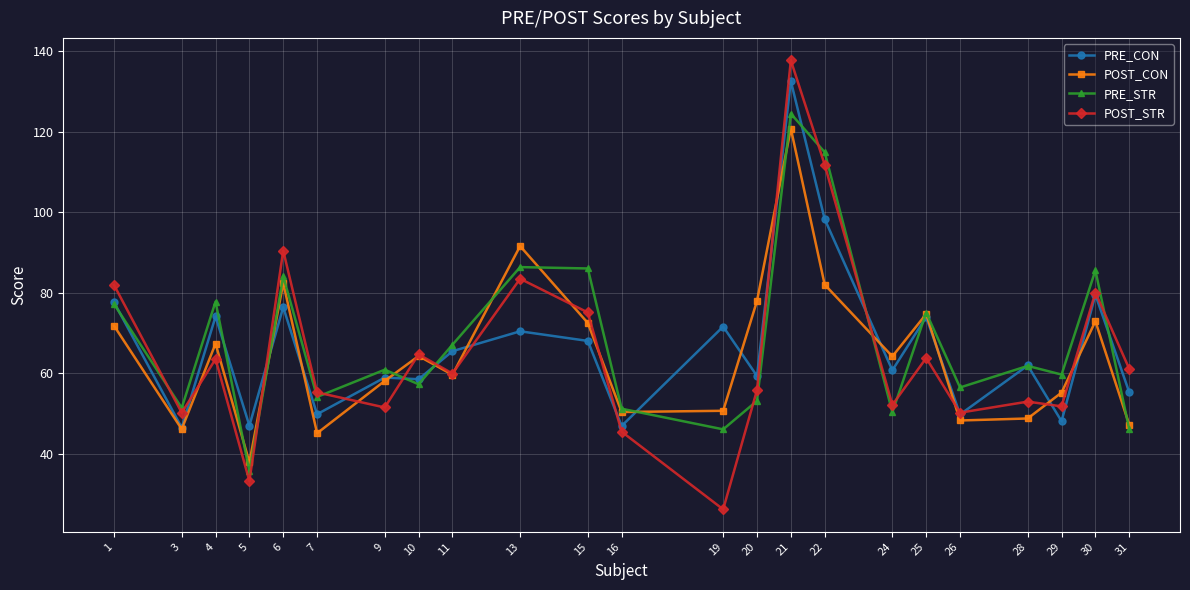

True or false: POST_STR has a value of 51.4 at 9.

True